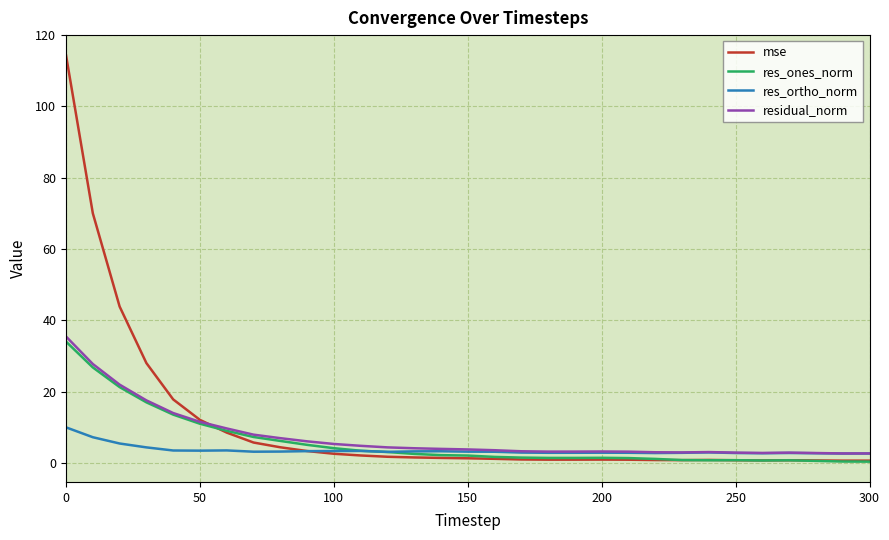

Which series has the widest spread of values?

mse